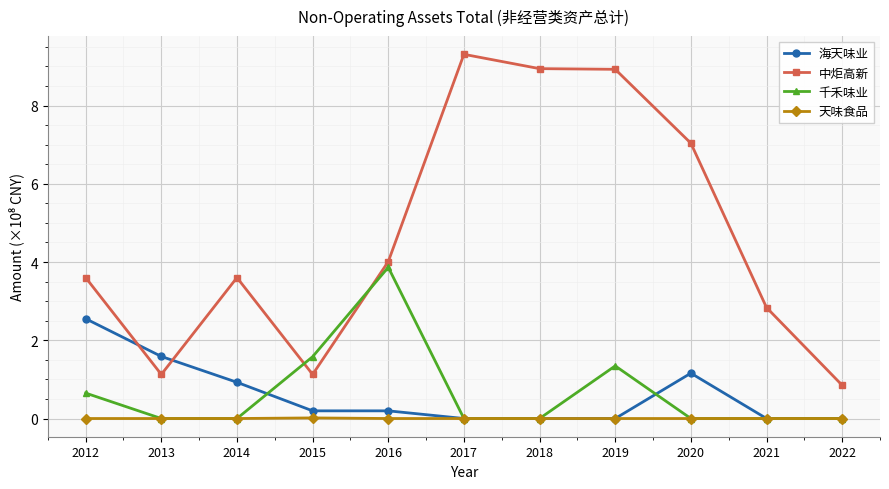

Where is the first local maximum for 千禾味业?

2016